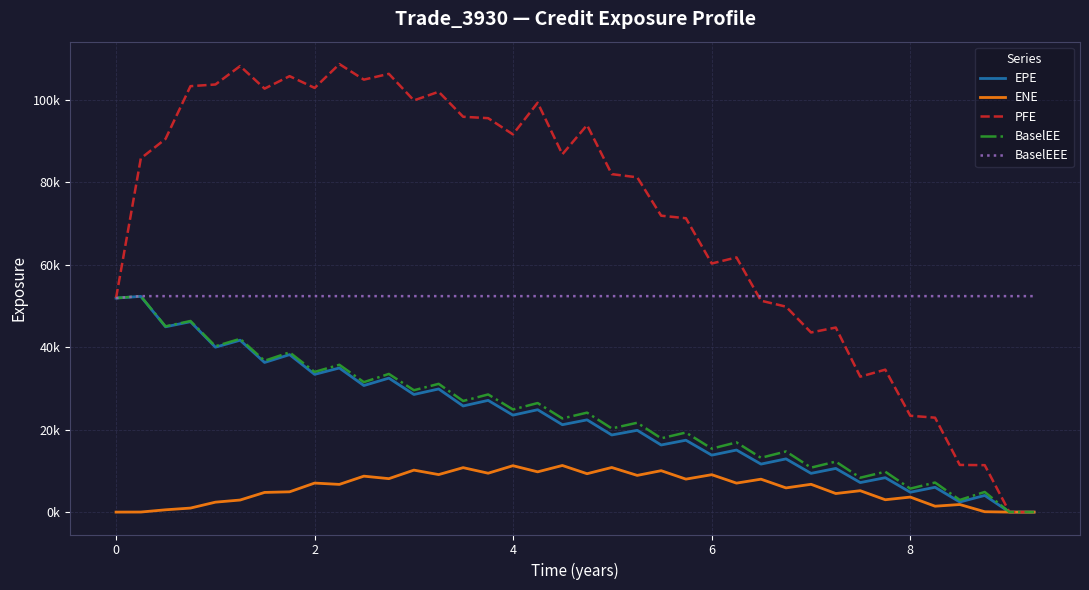

Reading left to right, what are all the values shown in this chart?

EPE: 51885.9	52295.9	44924.2	46154.8	39980.3	41670.5	36278.0	38174.7	33391.7	34935.7	30681.0	32480.1	28513.0	29852.2	25727.4	27088.0	23503.4	24822.3	21184.9	22364.3	18697.4	19829.6	16269.9	17429.3	13803.9	15046.8	11638.9	12905.1	9393.6	10587.2	7157.9	8341.4	4817.1	6018.5	2453.7	4038.0	0.0	0.0
ENE: 0.0	15.4	557.0	976.1	2408.9	2925.3	4770.6	4918.4	7037.3	6715.6	8713.8	8109.9	10176.8	9094.3	10777.1	9428.3	11250.2	9761.5	11301.9	9307.5	10815.5	8897.6	10043.0	7994.7	9070.5	7025.8	7980.7	5867.5	6741.5	4502.7	5188.0	2995.9	3641.7	1430.0	1839.6	90.2	0.0	0.0
PFE: 51885.9	85745.0	90468.9	103260.0	103667.0	108136.0	102662.0	105689.0	102835.0	108618.0	104842.0	106249.0	99802.4	101903.0	95842.8	95502.5	91572.6	99246.9	86748.3	93827.0	81934.8	81160.9	71859.7	71241.6	60265.8	61742.0	51250.8	49809.1	43549.6	44745.0	32832.8	34534.1	23359.0	22888.9	11439.0	11378.3	0.0	0.0
BaselEE: 51885.9	52356.8	45029.0	46331.8	40211.0	42009.0	36687.1	38730.5	33987.7	35714.6	31502.7	33499.5	29539.8	31093.5	26940.8	28521.0	24880.9	26437.5	22701.9	24112.8	20282.9	21660.9	17889.0	19293.5	15388.5	16895.5	13162.7	14701.7	10779.7	12239.4	8335.6	9786.4	5693.9	7167.5	2944.1	4882.1	0.0	0.0
BaselEEE: 51885.9	52356.8	52356.8	52356.8	52356.8	52356.8	52356.8	52356.8	52356.8	52356.8	52356.8	52356.8	52356.8	52356.8	52356.8	52356.8	52356.8	52356.8	52356.8	52356.8	52356.8	52356.8	52356.8	52356.8	52356.8	52356.8	52356.8	52356.8	52356.8	52356.8	52356.8	52356.8	52356.8	52356.8	52356.8	52356.8	52356.8	52356.8